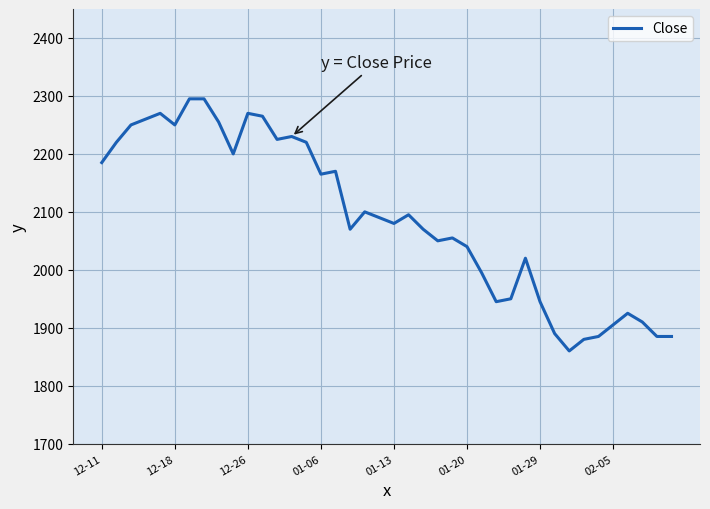

What is the difference between the maximum and minimum values?

435